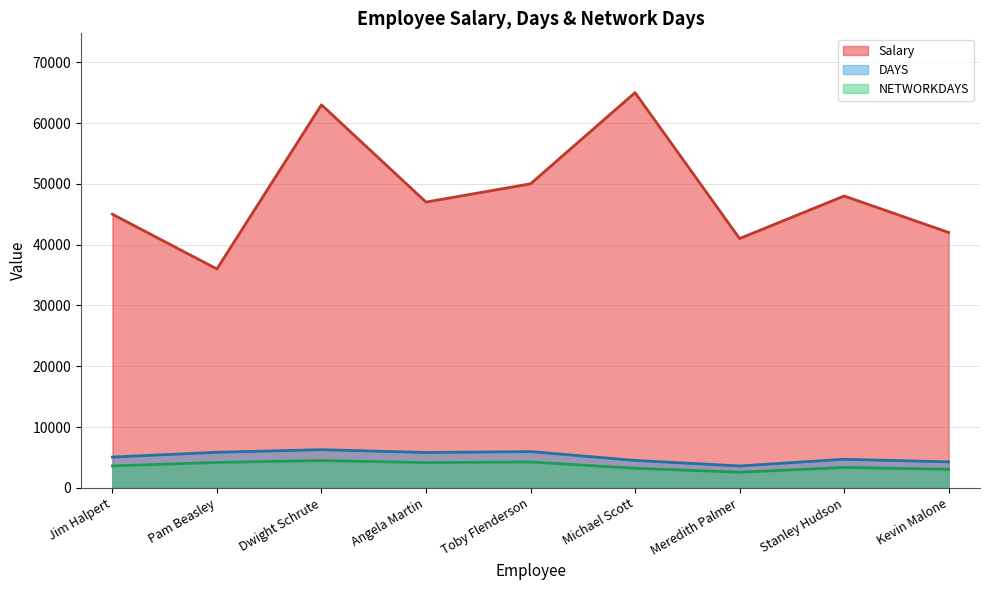

What is the maximum value shown in the chart?

65000